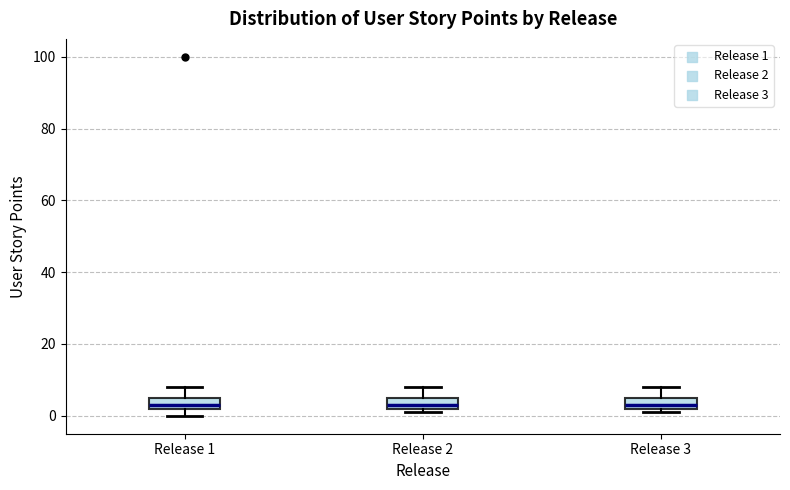

Reading left to right, transcribe this box plot: for each box, give where its median line is, the range the box spans, and where its two whiskers end, as read against the y-axis. The values are not printed on the chart, so give them approximately, as read against the axis.

Release 1: median 4, box 2 to 6, whiskers 0 to 8
Release 2: median 4, box 2 to 6, whiskers 2 (just below the box's lower edge) to 8
Release 3: median 4, box 2 to 6, whiskers 2 (just below the box's lower edge) to 8